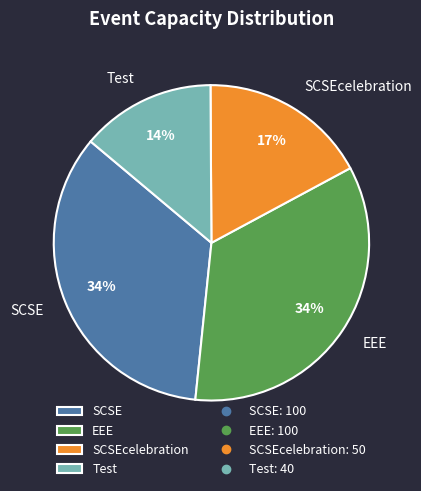

Combined, do EEE and SCSEcelebration account for over 50%?

Yes